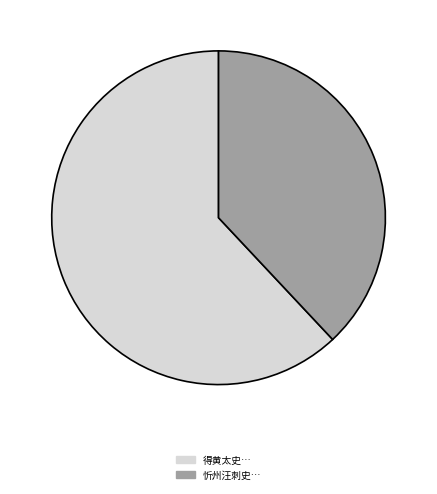

Is there a majority slice in this chart?

Yes